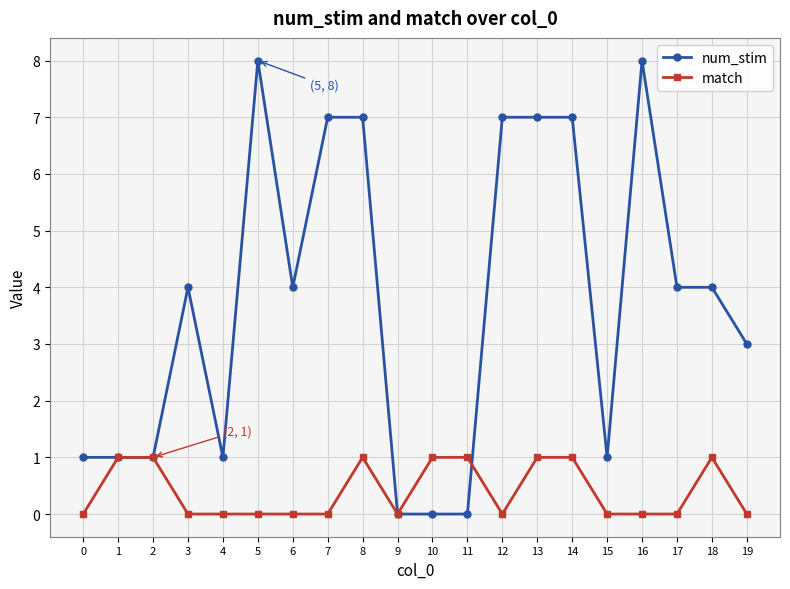

Is the value of num_stim at 19 greater than the value of match at 17?

Yes